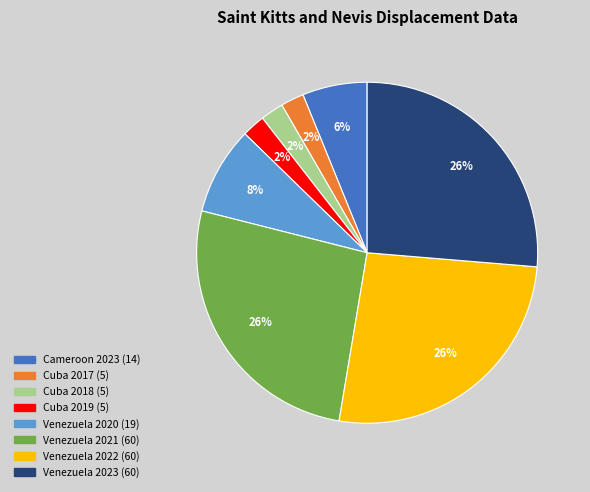

Count the number of slices in the pie.

8